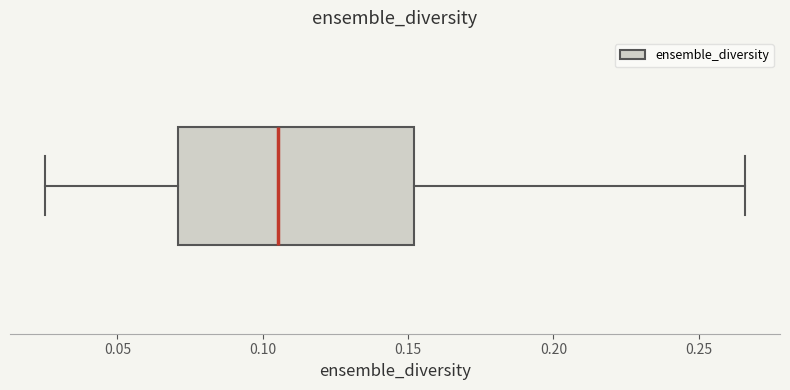

Read this box plot against the x-axis: the position of the median line, the range covered by the box, and the ends of both whiskers. The values are not printed on the chart, so give them approximately, as read against the axis.

median 0.105, box 0.070 to 0.150, whiskers 0.025 to 0.265